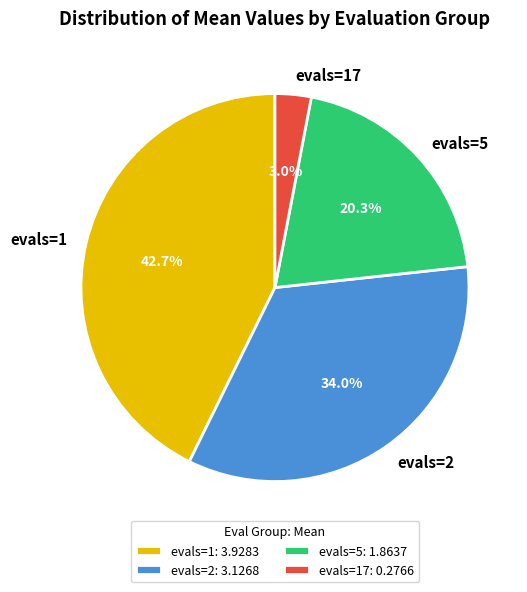

To the nearest percent, what is the difference between the evals=5 and evals=1 slice percentages?

22%